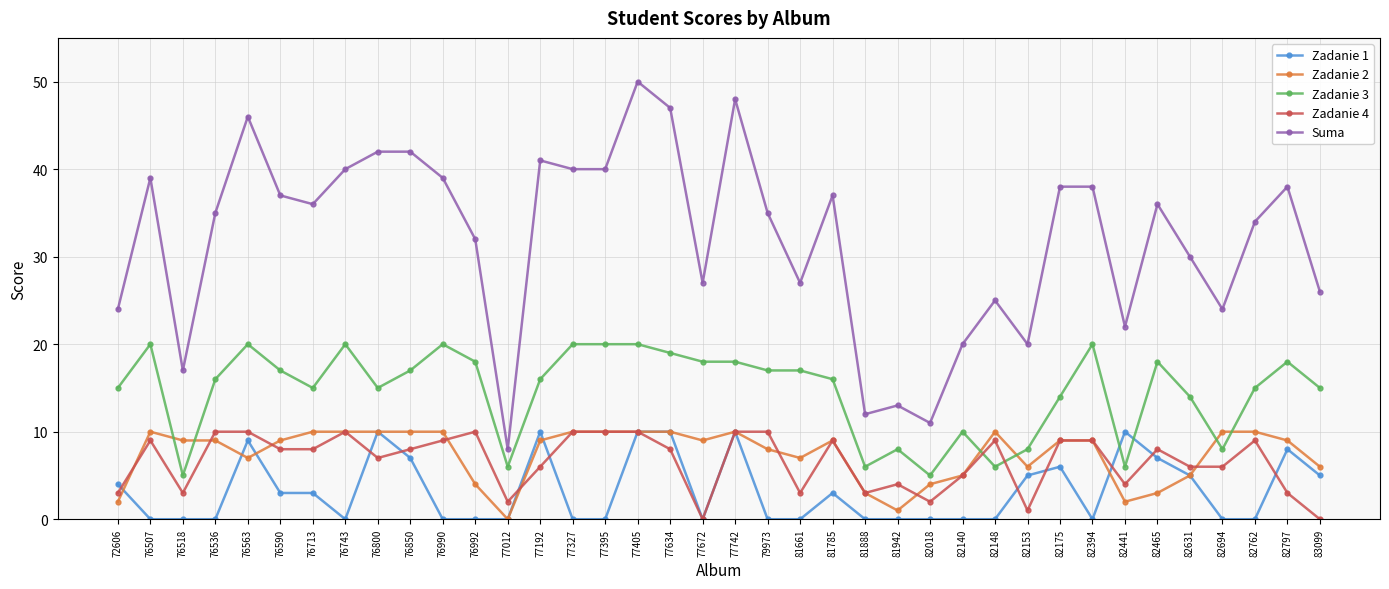

The Suma series shows 38 at 82394. True or false?

True